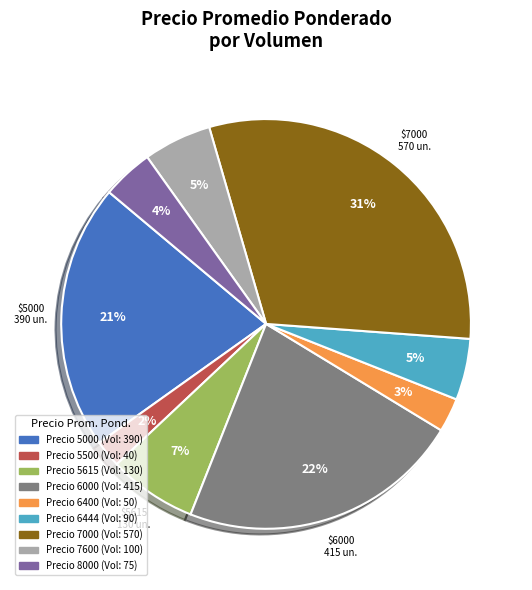

Is there any slice that represents more than half of the pie?

No